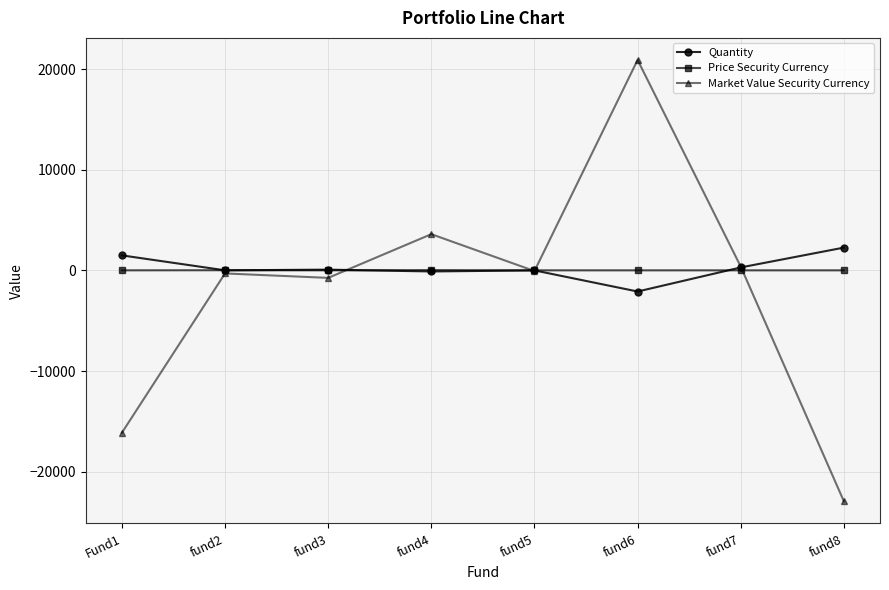

What is the maximum value for Price Security Currency?

36.0